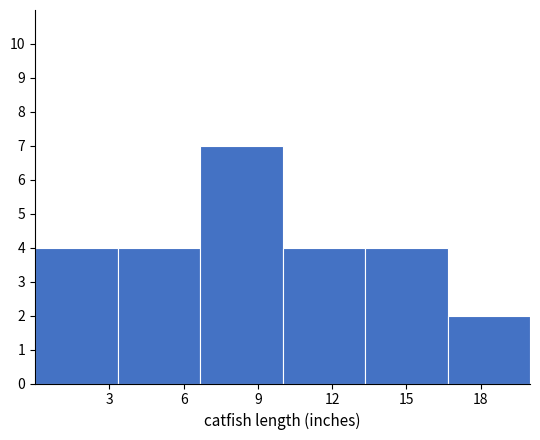

Reading left to right, list every bar in this chart as the range it spans on the x-axis followed by its height. Neither the bar edges nor the heights are printed on the chart, so give them approximately, as read against the axes.

0.0 to 3.5: 4
3.5 to 6.5: 4
6.5 to 10.0: 7
10.0 to 13.5: 4
13.5 to 16.5: 4
16.5 to 20.0: 2